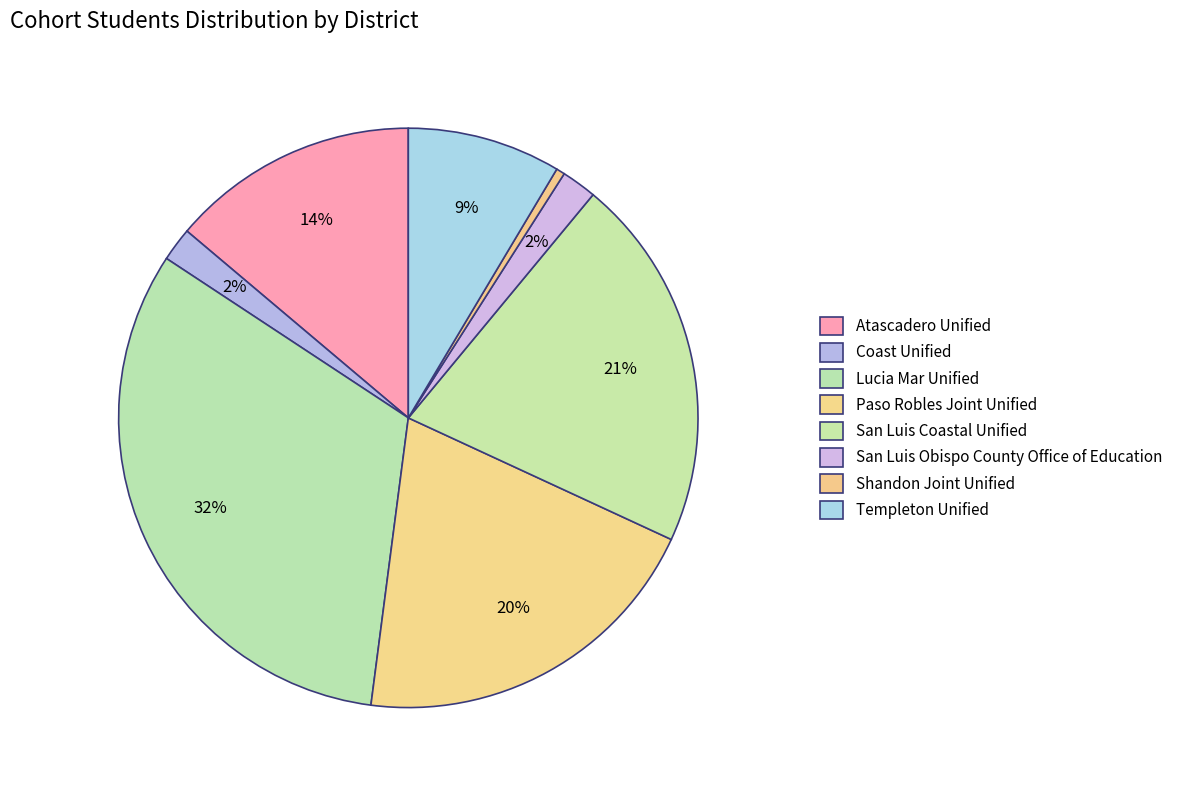

Count the number of slices in the pie.

8